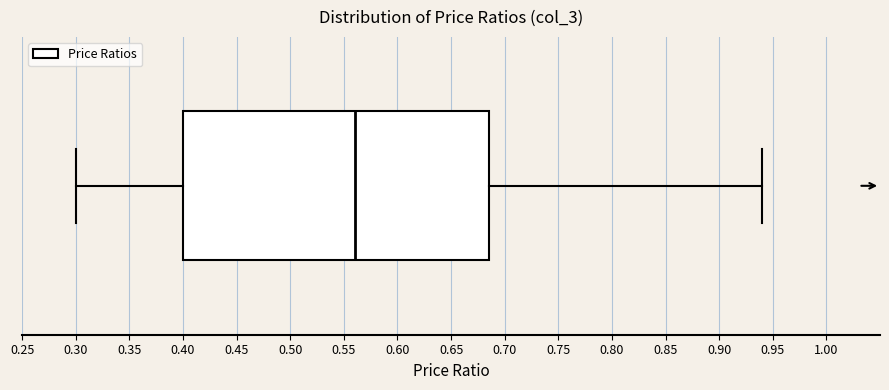

Where does the right whisker of the box end on the x-axis? The values are not printed on the chart, so give them approximately, as read against the axis.

0.940